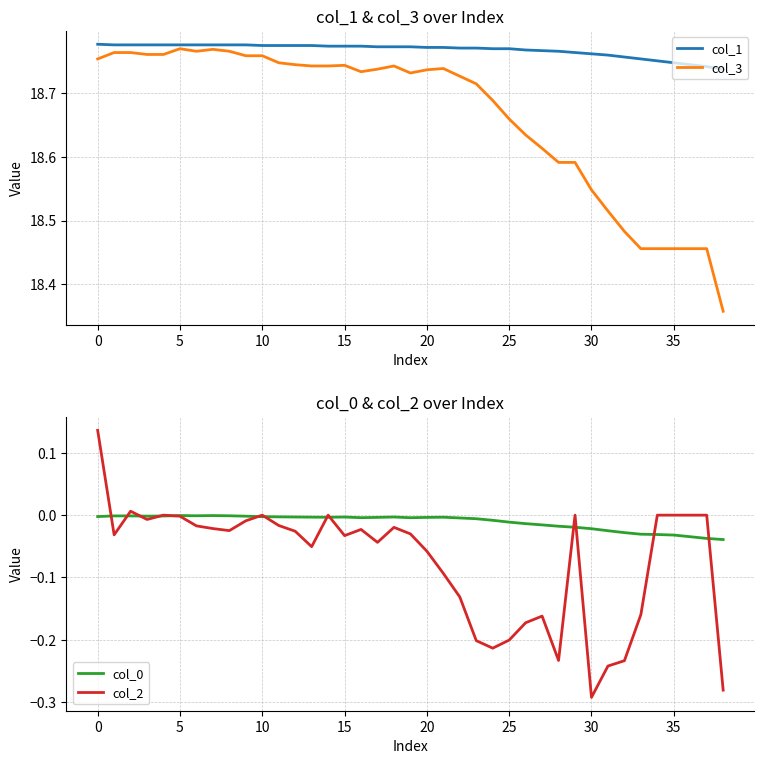

Is it true that col_3 equals 25.8 at 27?

False